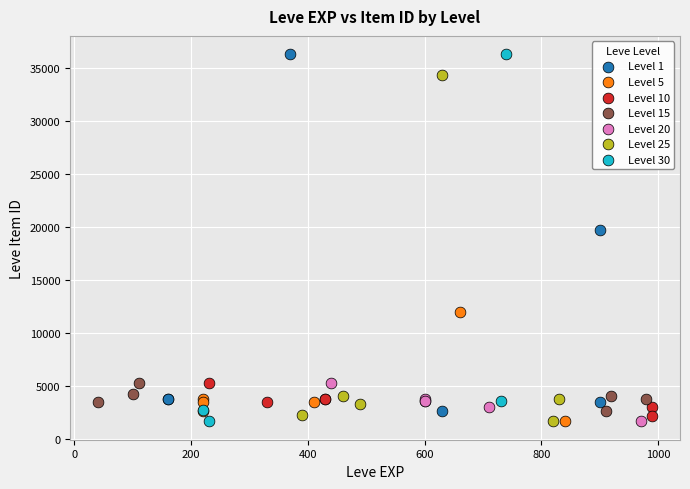

What are all the series names shown in the legend?

Level 1, Level 5, Level 10, Level 15, Level 20, Level 25, Level 30